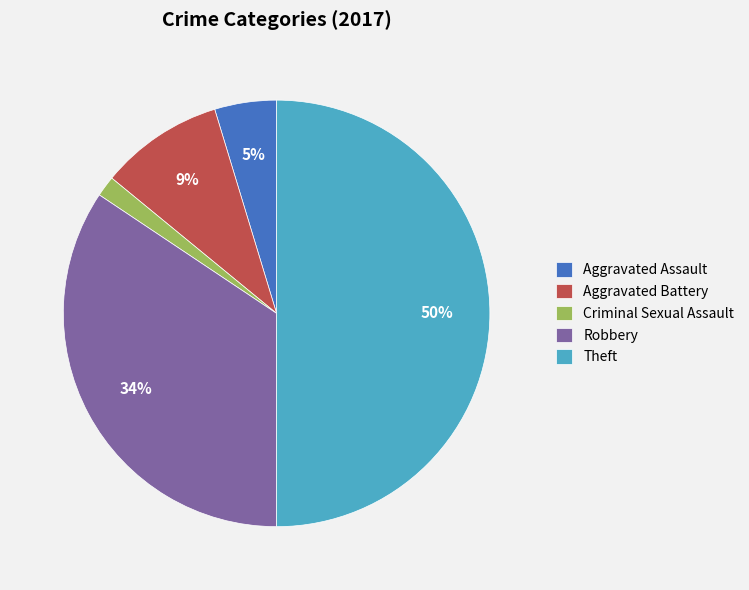

To the nearest percent, what is the combined percentage of Robbery and Aggravated Assault?

39%